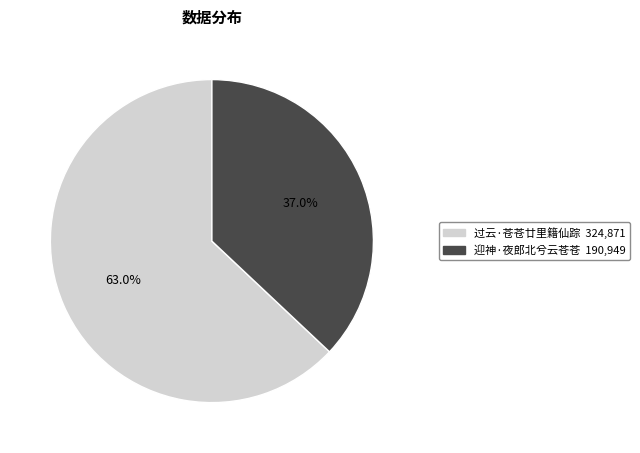

What is the total percentage of 迎神·夜郎北兮云苍苍 and 过云·苍苍廿里籍仙踪?

100.0%